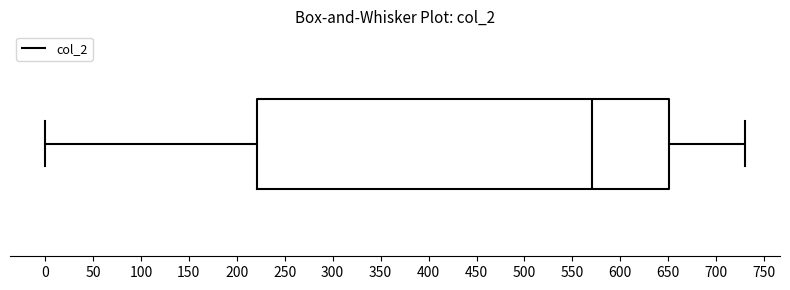

Where is the left edge of the box on the x-axis? The values are not printed on the chart, so give them approximately, as read against the axis.

220